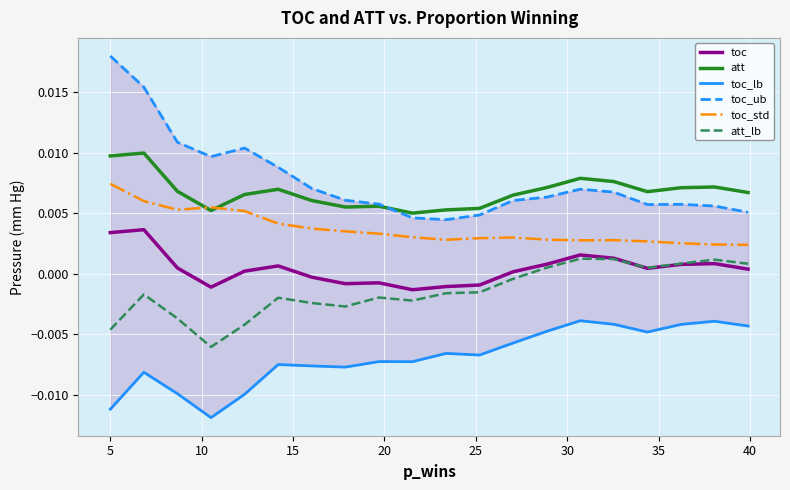

True or false: att and att_lb cross at least once.

False